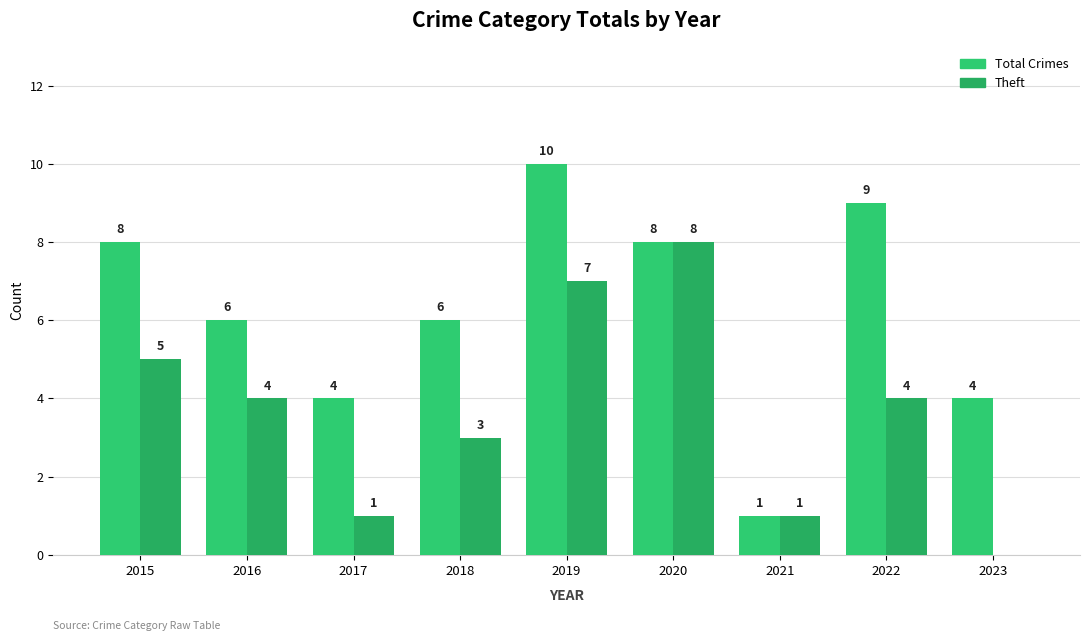

Rank the categories by Theft value from lowest to highest.

2023, 2017, 2021, 2018, 2016, 2022, 2015, 2019, 2020